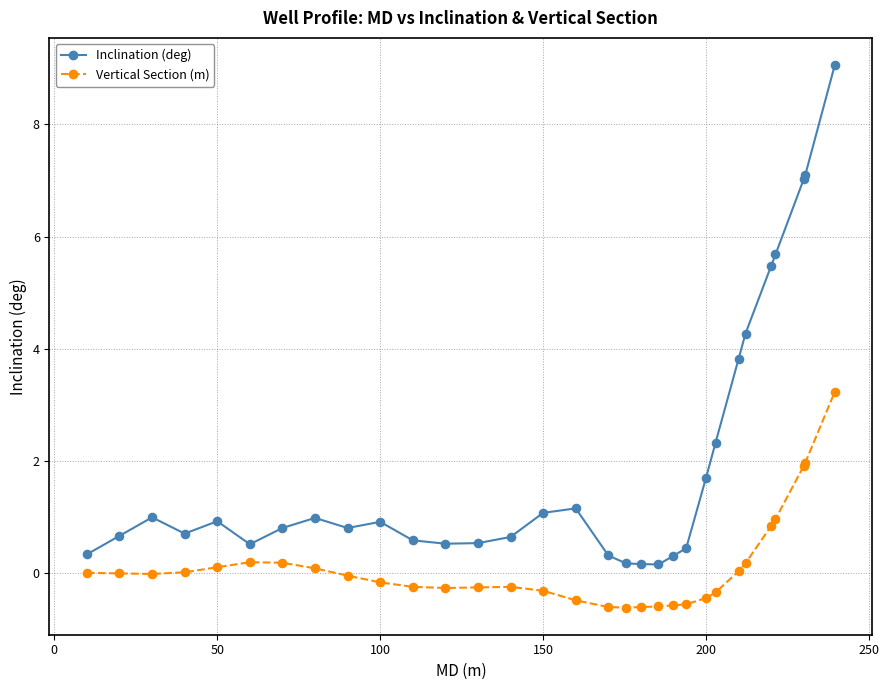

Which series has the largest Y range (max minus min)?

Inclination (deg)